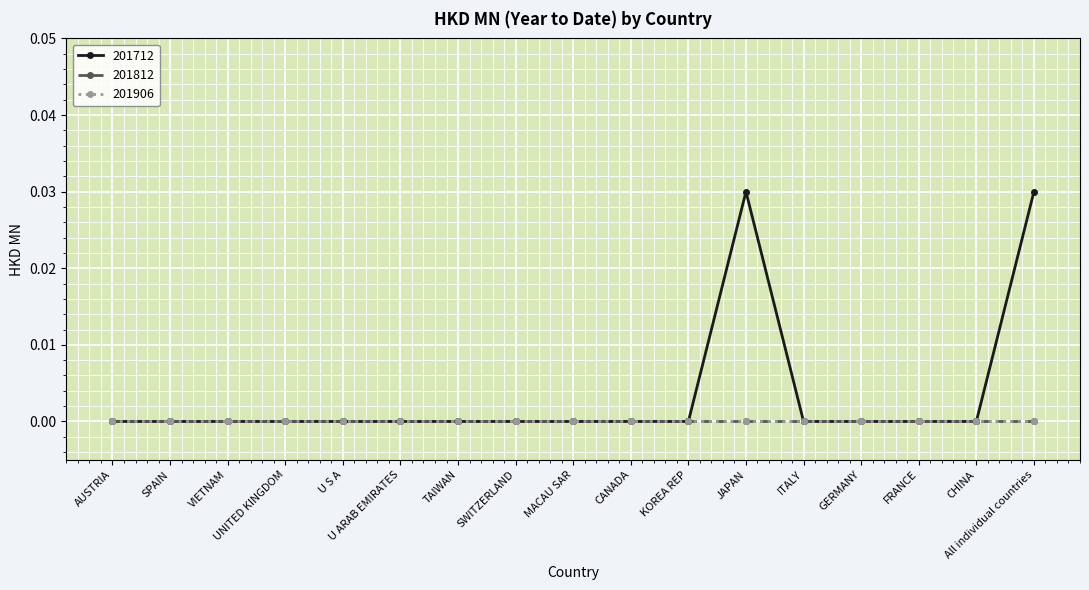

At how many categories does at least one series exceed 0?

2